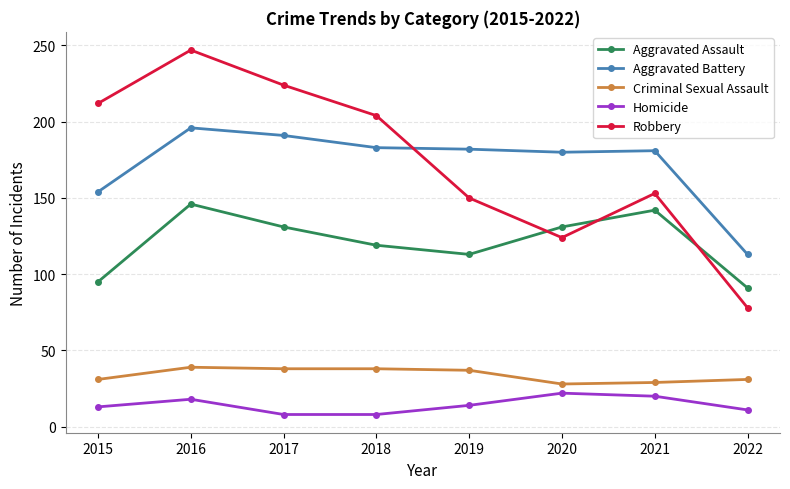

What is the sum of the Aggravated Assault values at 2018 and 2015?

214